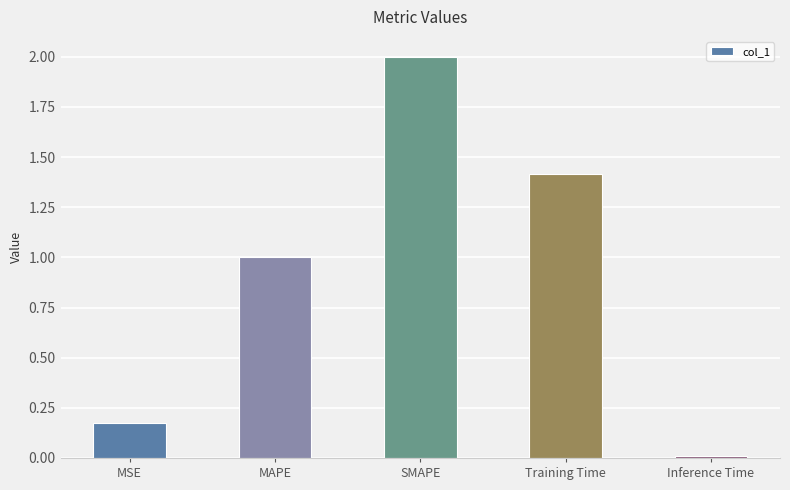

What position from the left is MAPE?

2